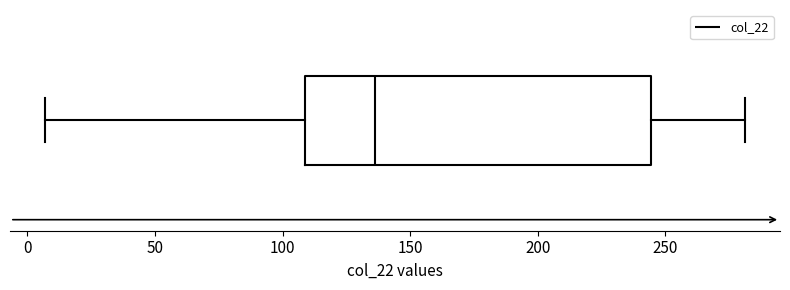

Where does the left whisker of the box end on the x-axis? The values are not printed on the chart, so give them approximately, as read against the axis.

5